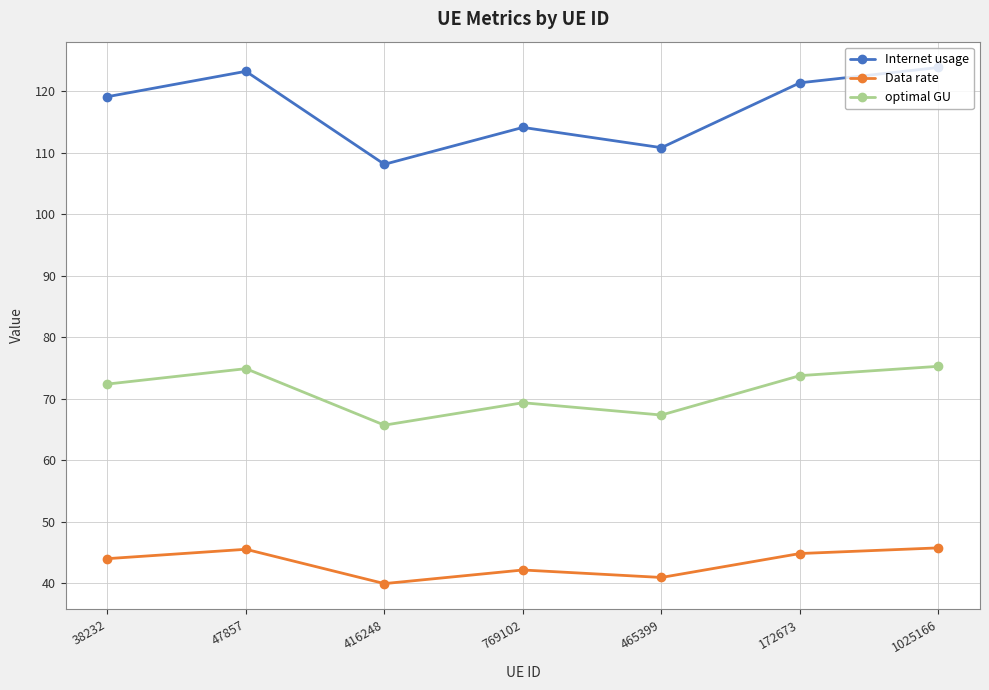

Rank the series at 47857 from lowest to highest value.

Data rate, optimal GU, Internet usage